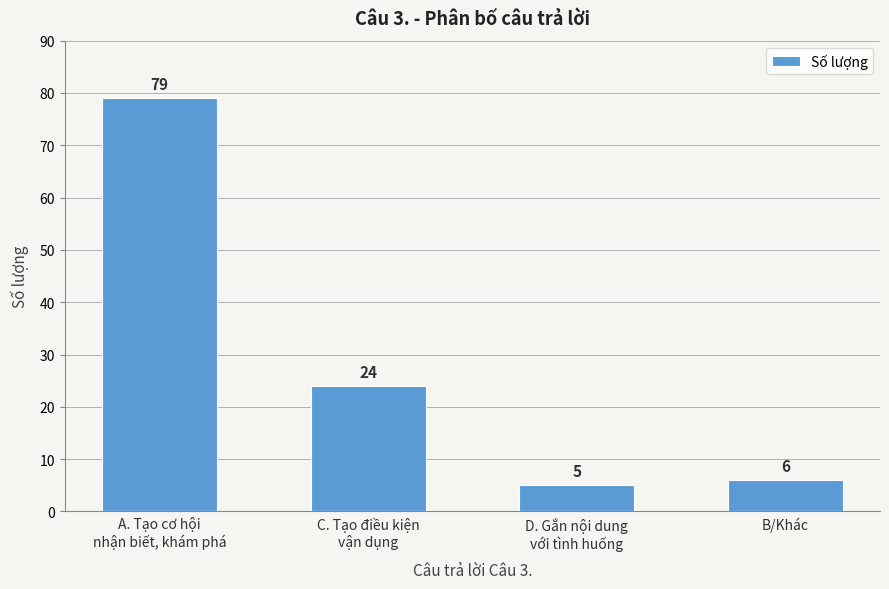

What is the sum of all values?

114